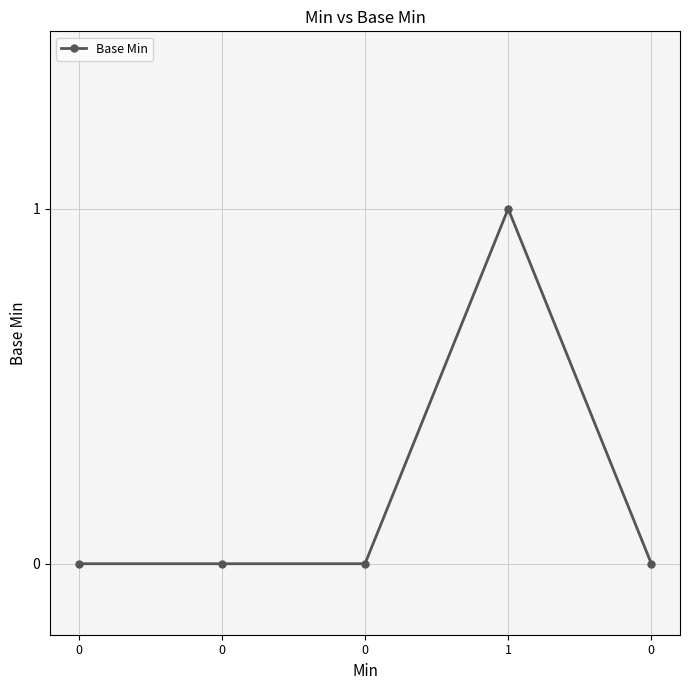

Count the number of categories in the chart.

5